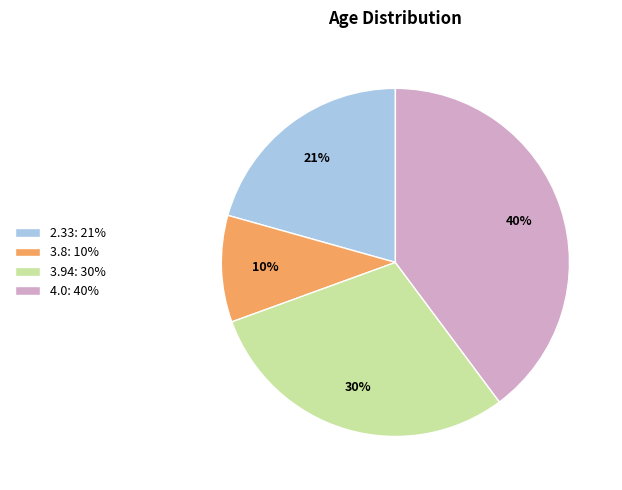

How many segments does this pie chart have?

4